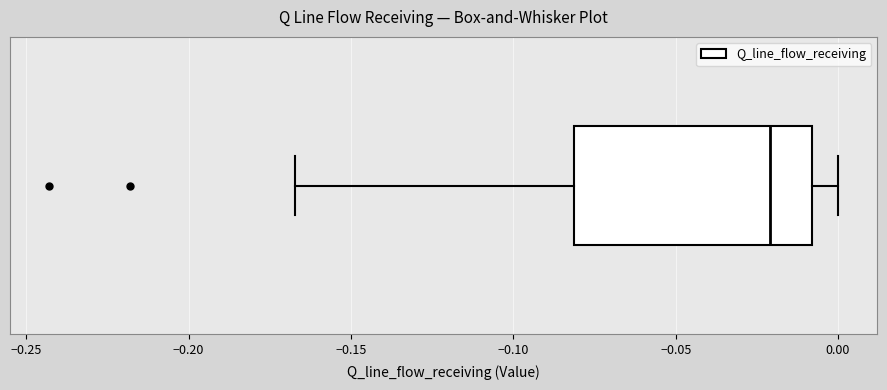

Where does the right whisker of the box end on the x-axis? The values are not printed on the chart, so give them approximately, as read against the axis.

0.000